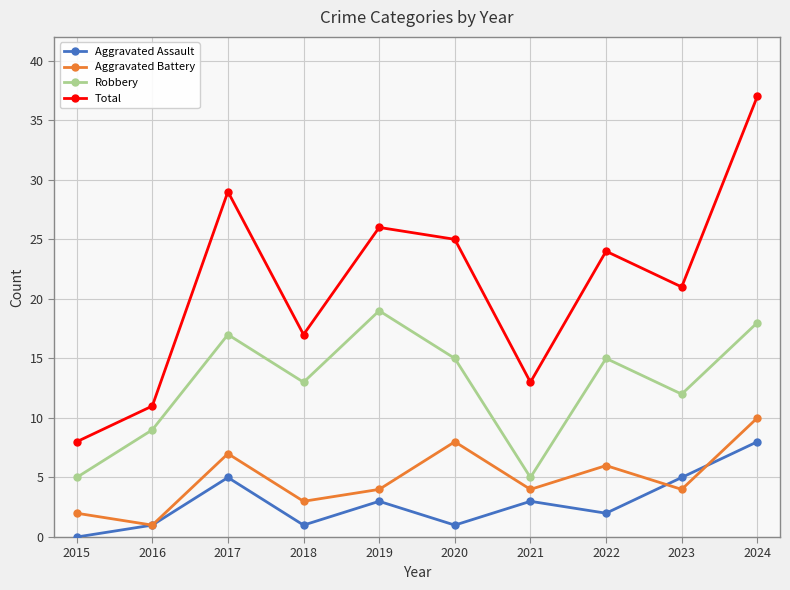

True or false: Total and Aggravated Assault cross at least once.

False